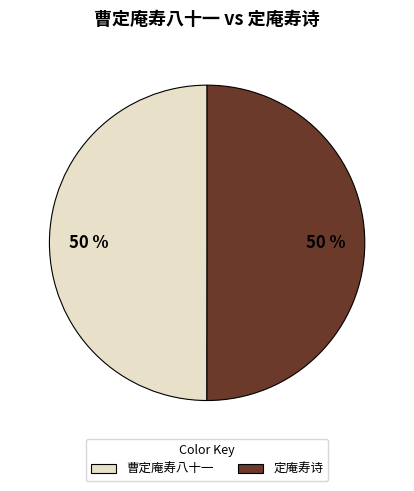

How many segments does this pie chart have?

2